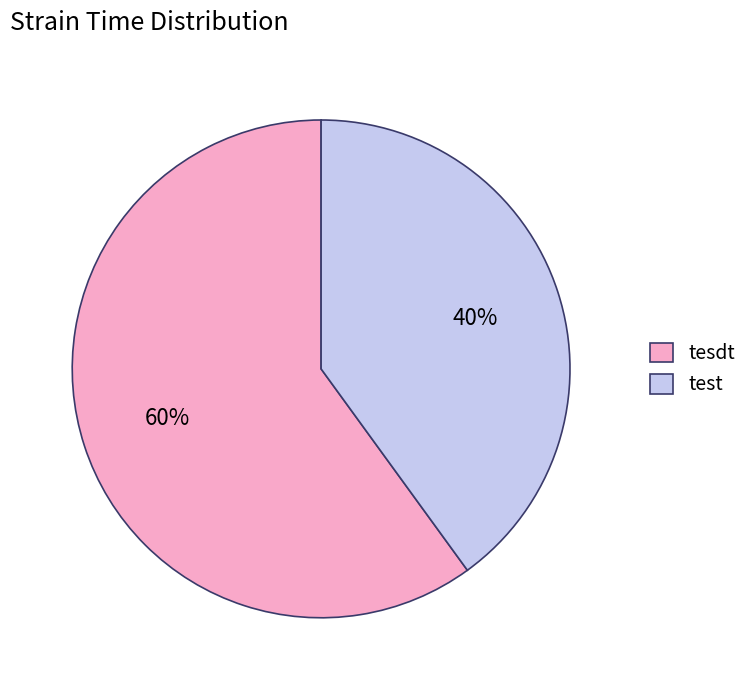

To the nearest percent, what is the combined percentage of tesdt and test?

100%